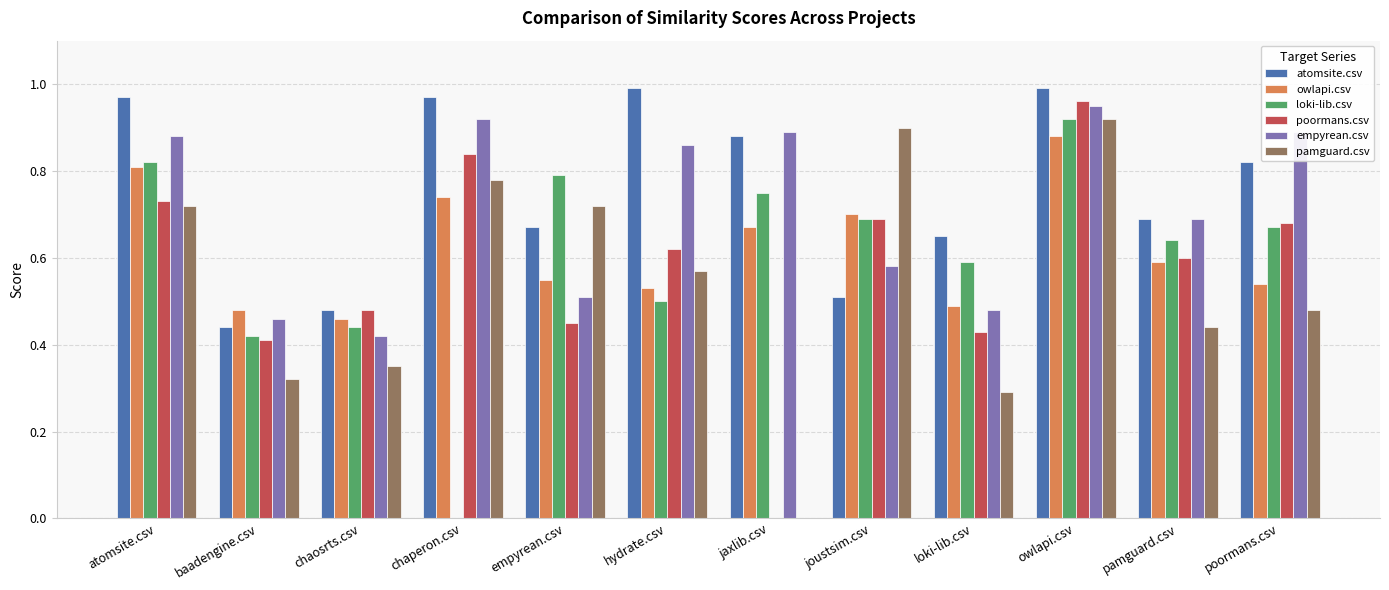

What is the total value across all series at poormans.csv?

4.1